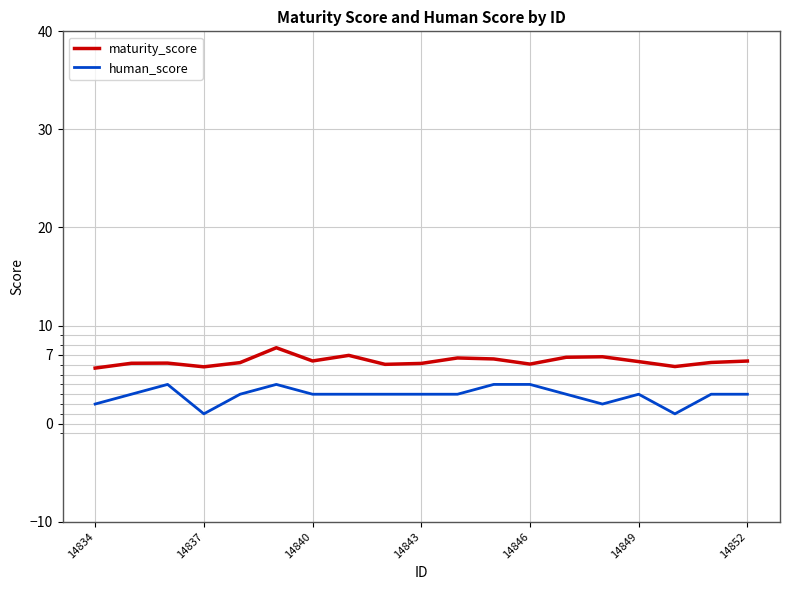

What is the maximum value for maturity_score?

7.7